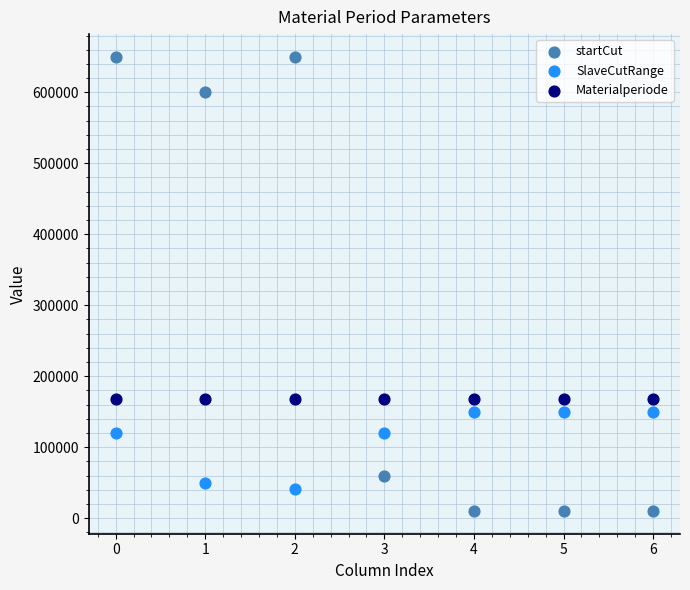

Which series contains the highest Y value?

startCut